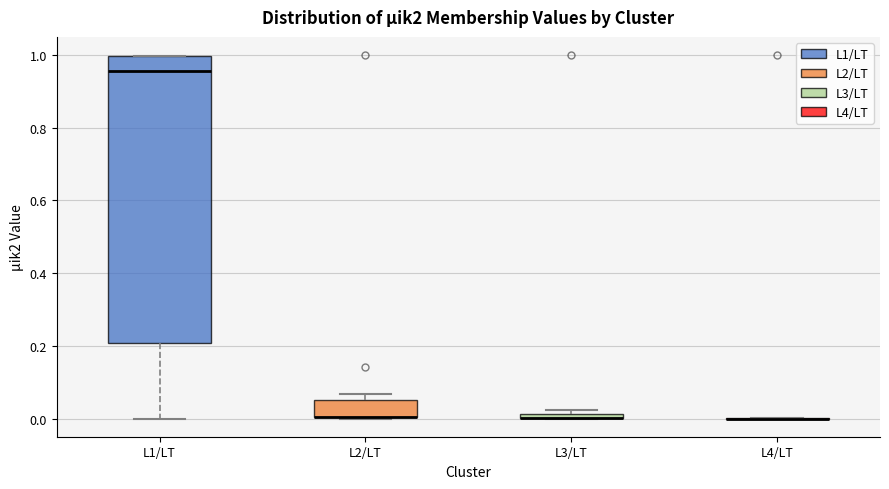

Which box is the tallest, from its lower edge to its upper edge?

L1/LT